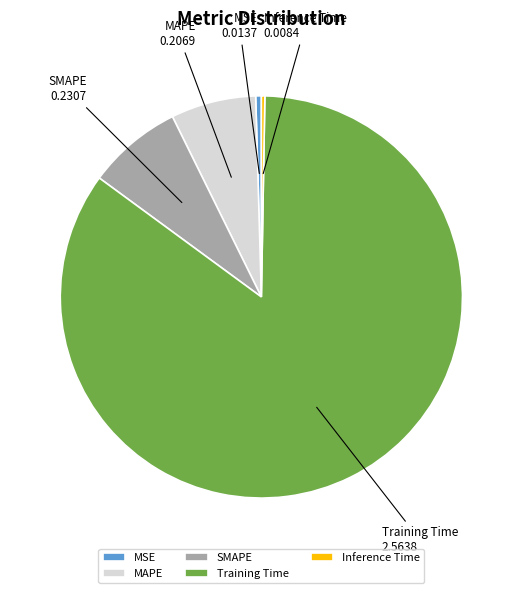

Is there any slice that represents more than half of the pie?

Yes